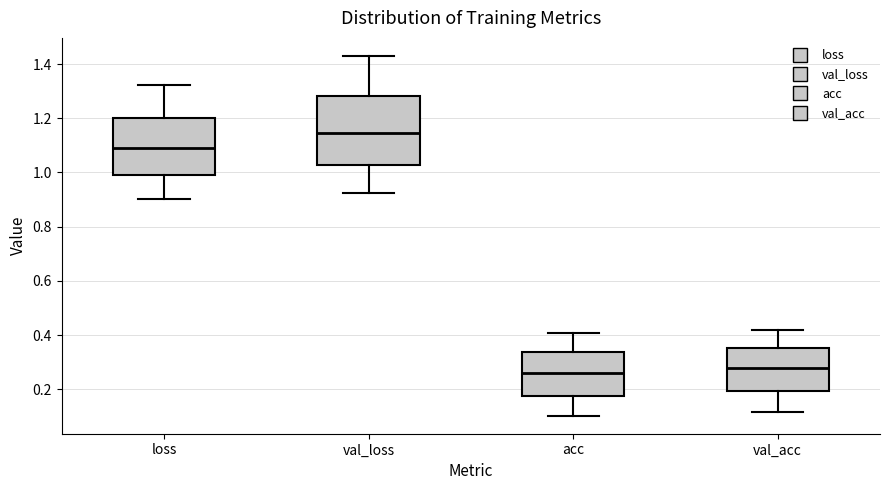

Reading left to right, transcribe this box plot: for each box, give where its median line is, the range the box spans, and where its two whiskers end, as read against the y-axis. The values are not printed on the chart, so give them approximately, as read against the axis.

loss: median 1.08, box 1.00 to 1.20, whiskers 0.90 to 1.32
val_loss: median 1.14, box 1.02 to 1.28, whiskers 0.92 to 1.44
acc: median 0.26, box 0.18 to 0.34, whiskers 0.10 to 0.40
val_acc: median 0.28, box 0.20 to 0.36, whiskers 0.12 to 0.42